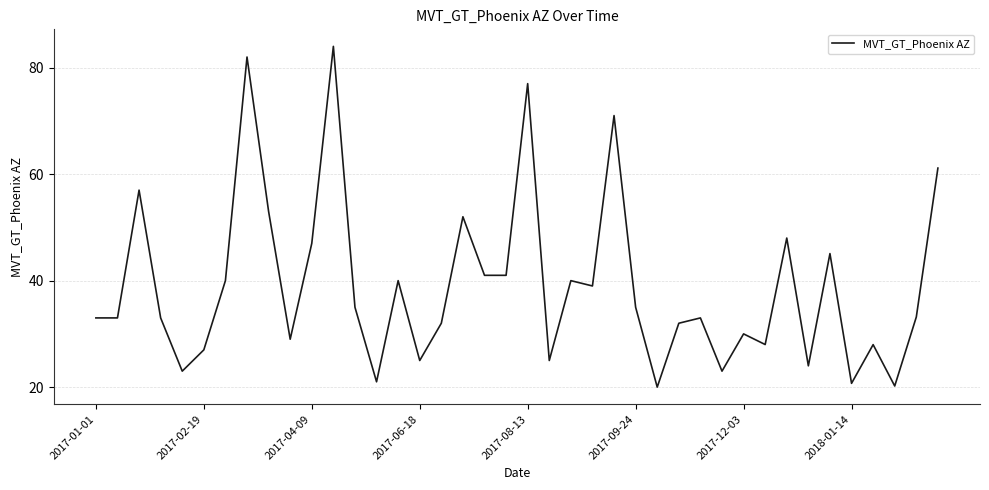

What is the greatest value displayed?

84.0